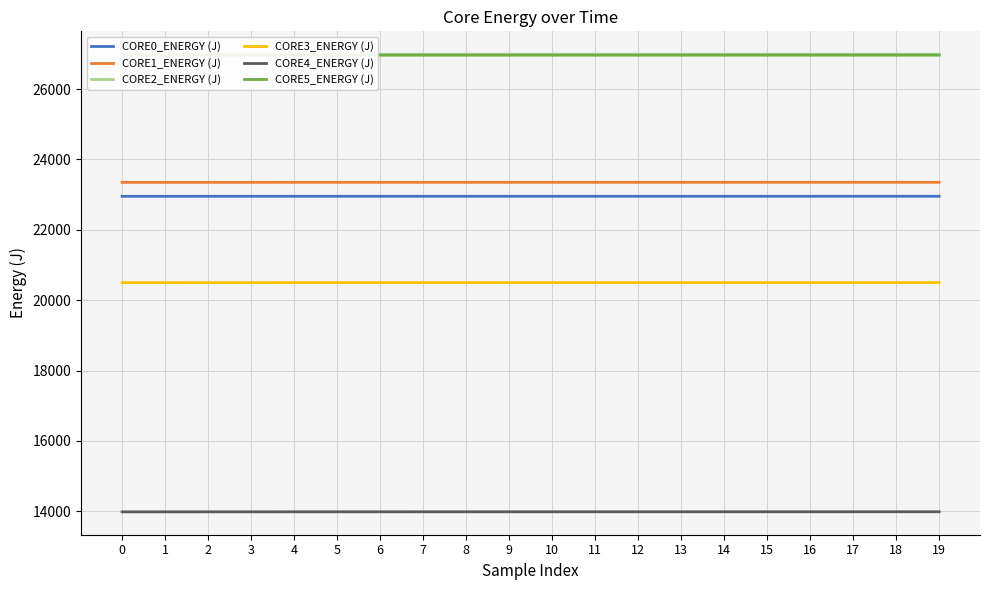

What is the average value of the CORE0_ENERGY (J) series?

22953.1